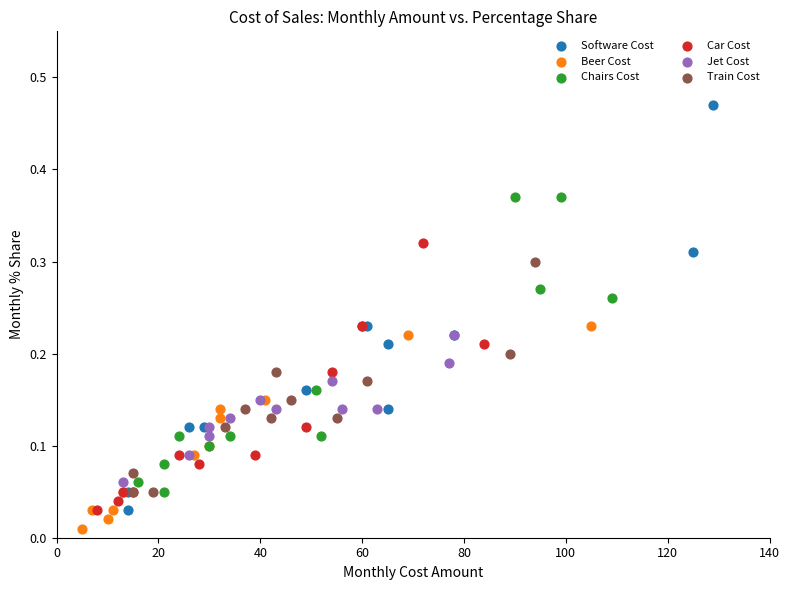

Which series contains the highest Y value?

Software Cost